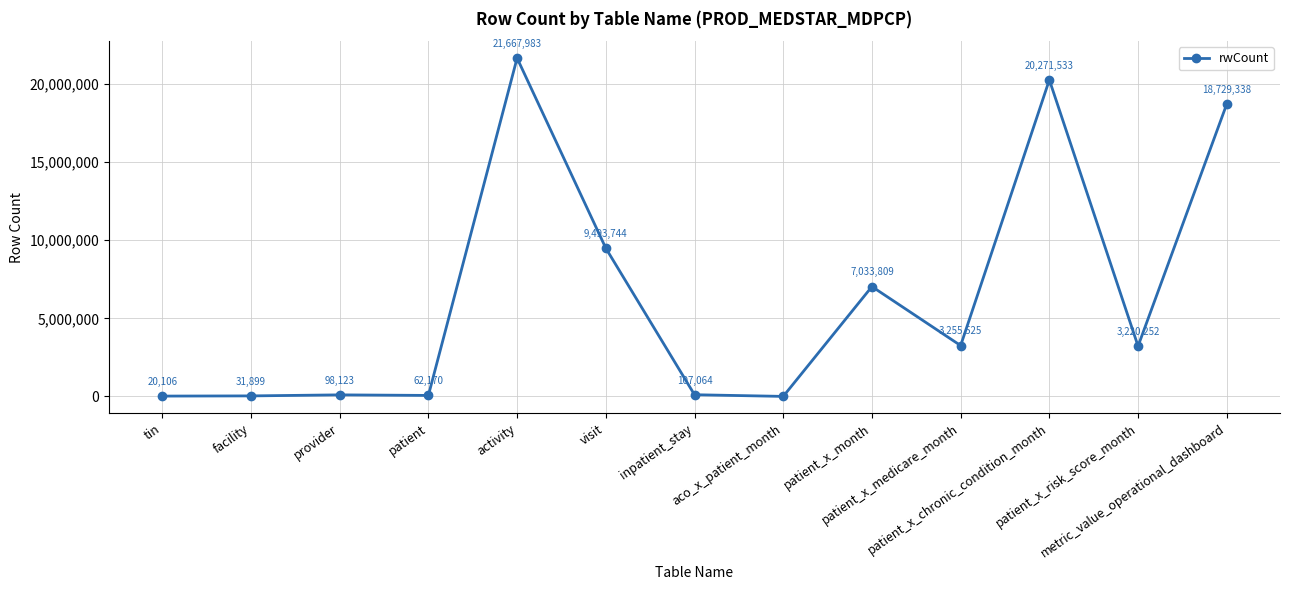

Between aco_x_patient_month and patient_x_month, which is larger?

patient_x_month